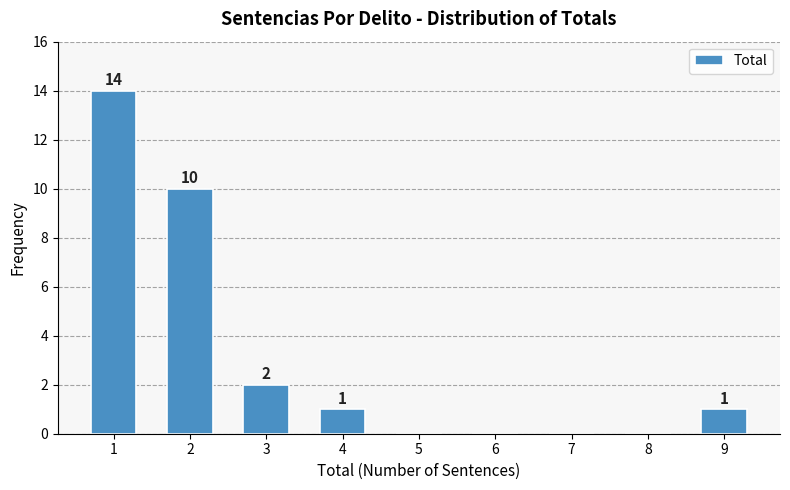

Reading left to right, extract all data points from this chart.

1=14	2=10	3=2	4=1	5=0	6=0	7=0	8=0	9=1